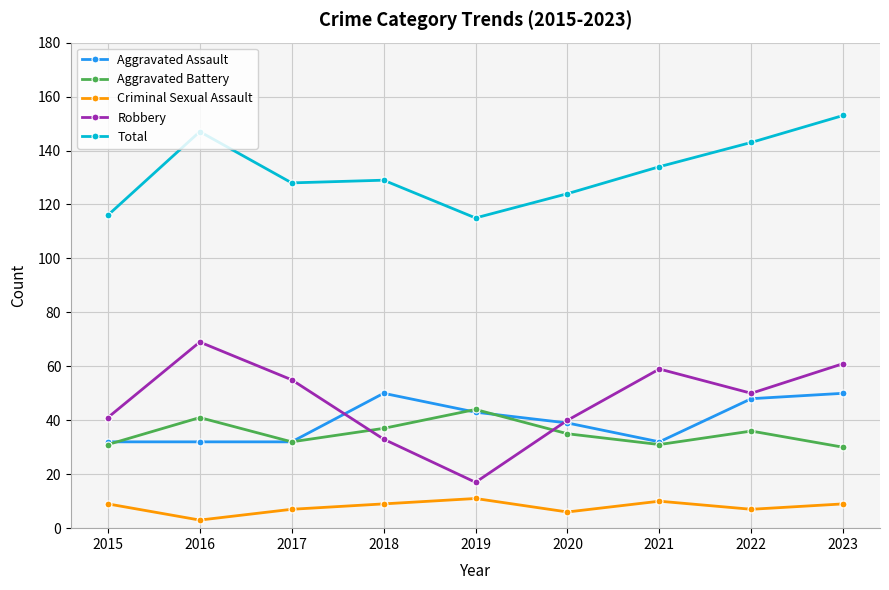

Reading left to right, list all the values displayed in this chart.

Aggravated Assault: 32	32	32	50	43	39	32	48	50
Aggravated Battery: 31	41	32	37	44	35	31	36	30
Criminal Sexual Assault: 9	3	7	9	11	6	10	7	9
Robbery: 41	69	55	33	17	40	59	50	61
Total: 116	147	128	129	115	124	134	143	153